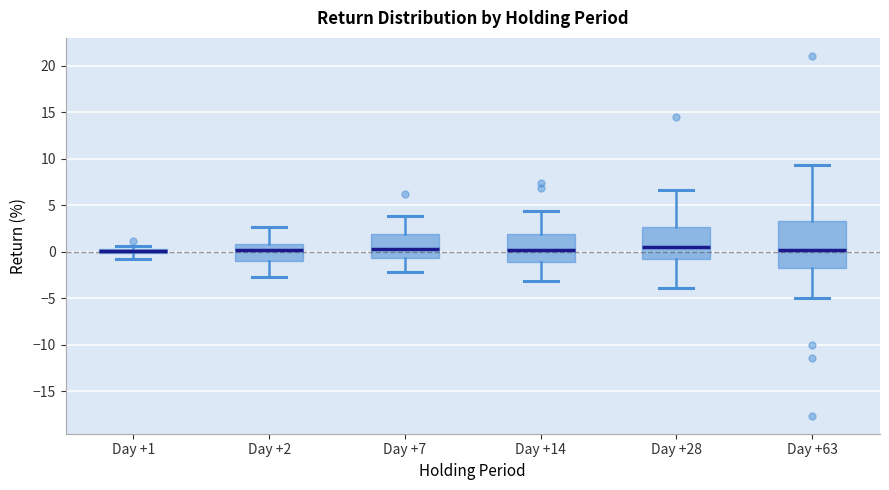

Which box is the tallest, from its lower edge to its upper edge?

Day +63